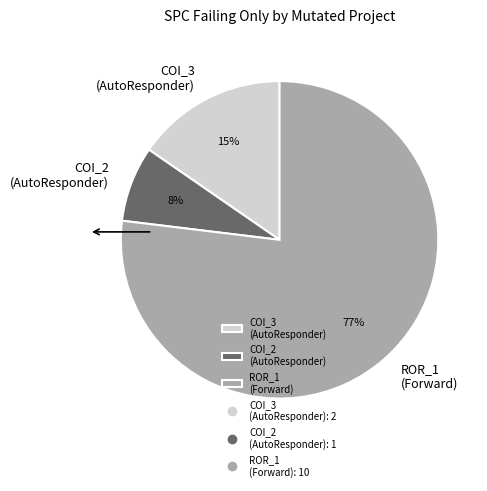

To the nearest percent, what is the difference between the COI_2 (AutoResponder) and ROR_1 (Forward) slice percentages?

69%